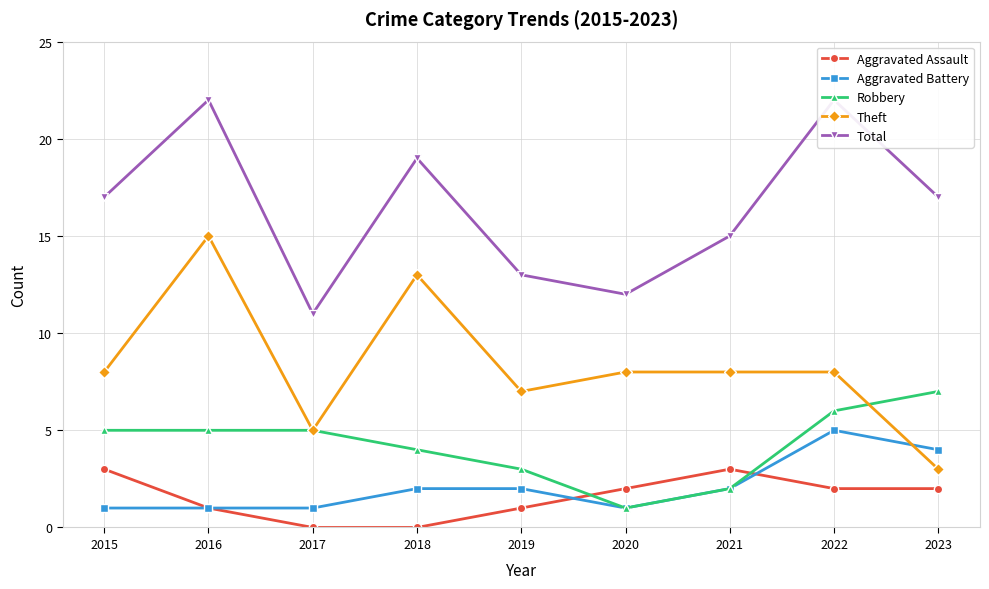

What is the value of the Total point at the 4th from the left?

19